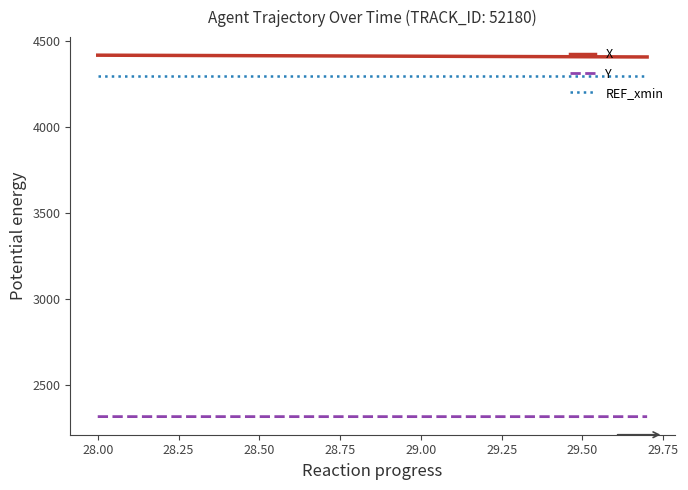

What is the maximum value shown in the chart?

4419.6